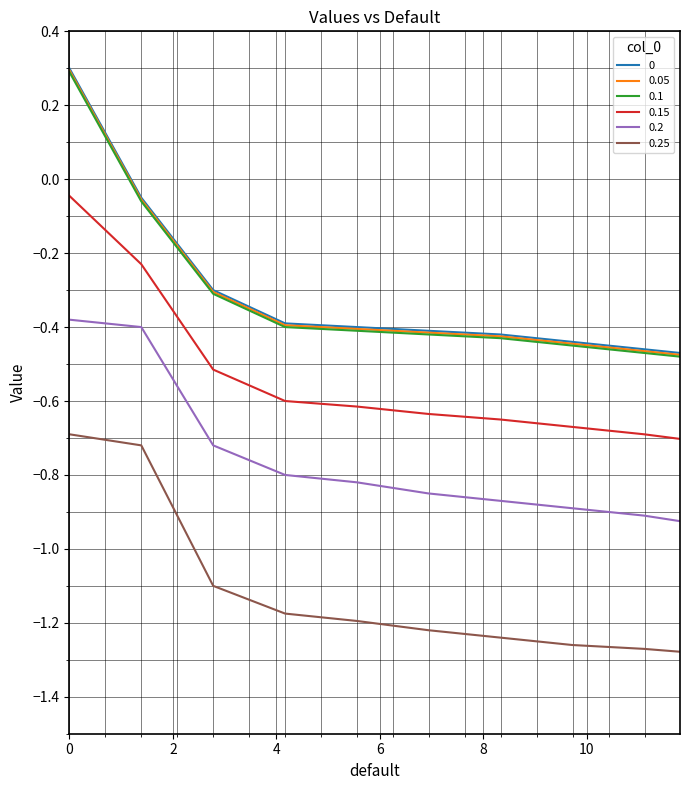

How many distinct data groups are displayed?

6